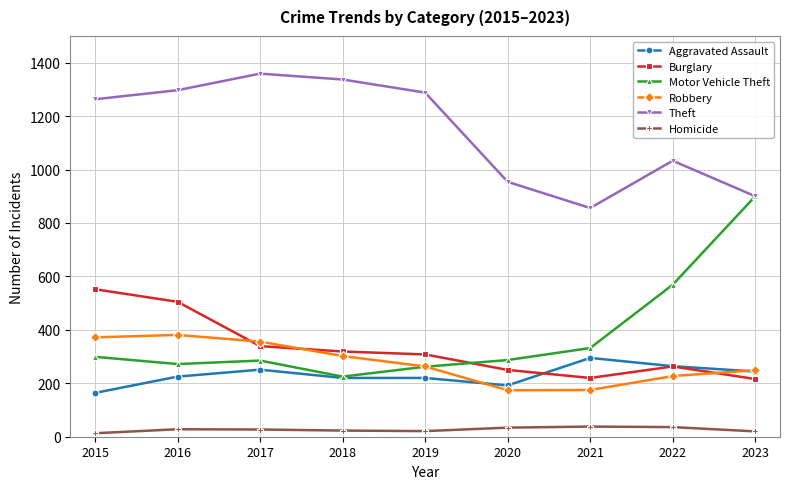

Between 2017 and 2018, which series saw the biggest shift?

Motor Vehicle Theft